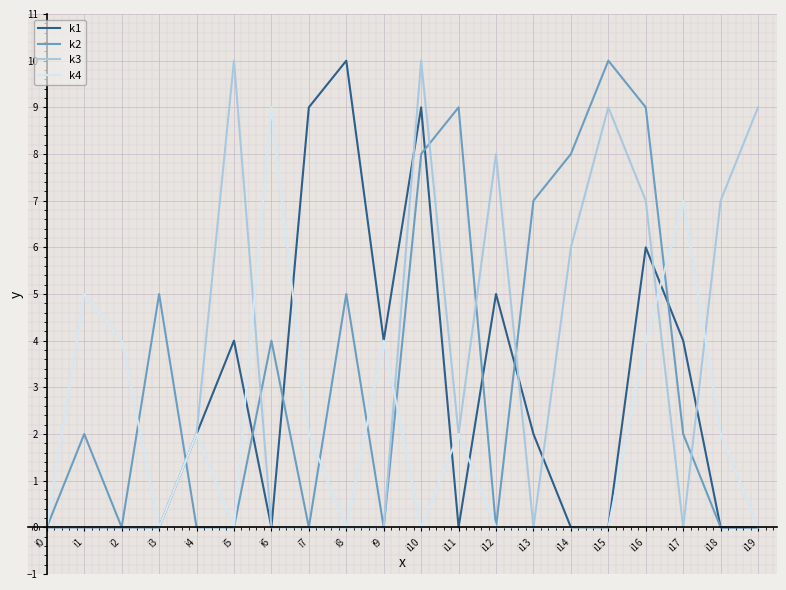

After their last crossing, which series has the higher values: k1 or k3?

k3